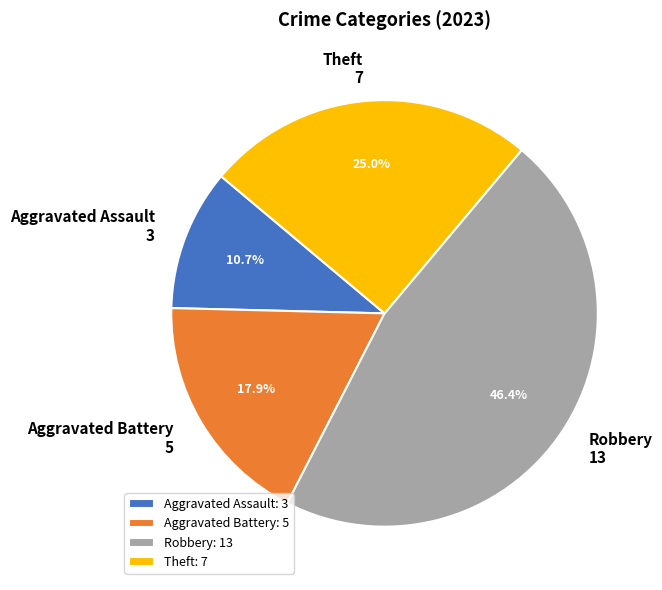

What is the total percentage of Robbery and Theft?

71.4%